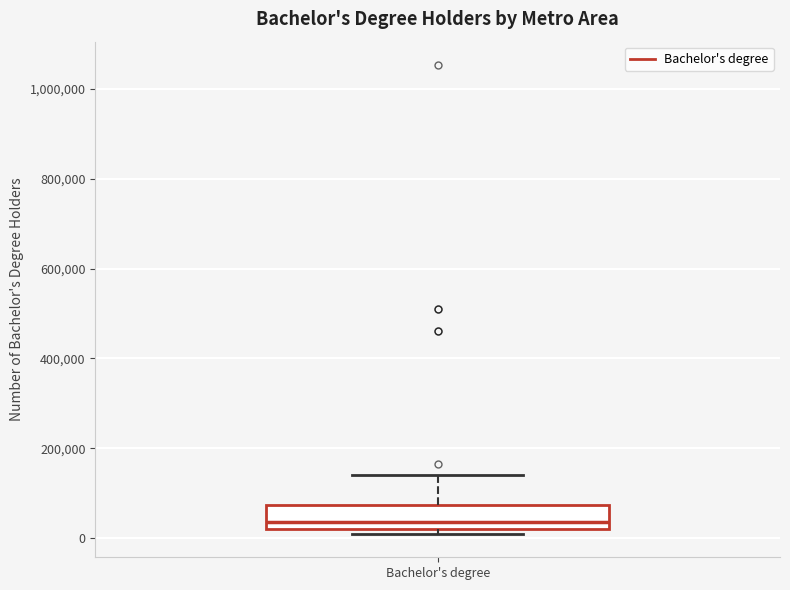

Where is the lower edge of the box for Bachelor's degree on the y-axis? The values are not printed on the chart, so give them approximately, as read against the axis.

20000